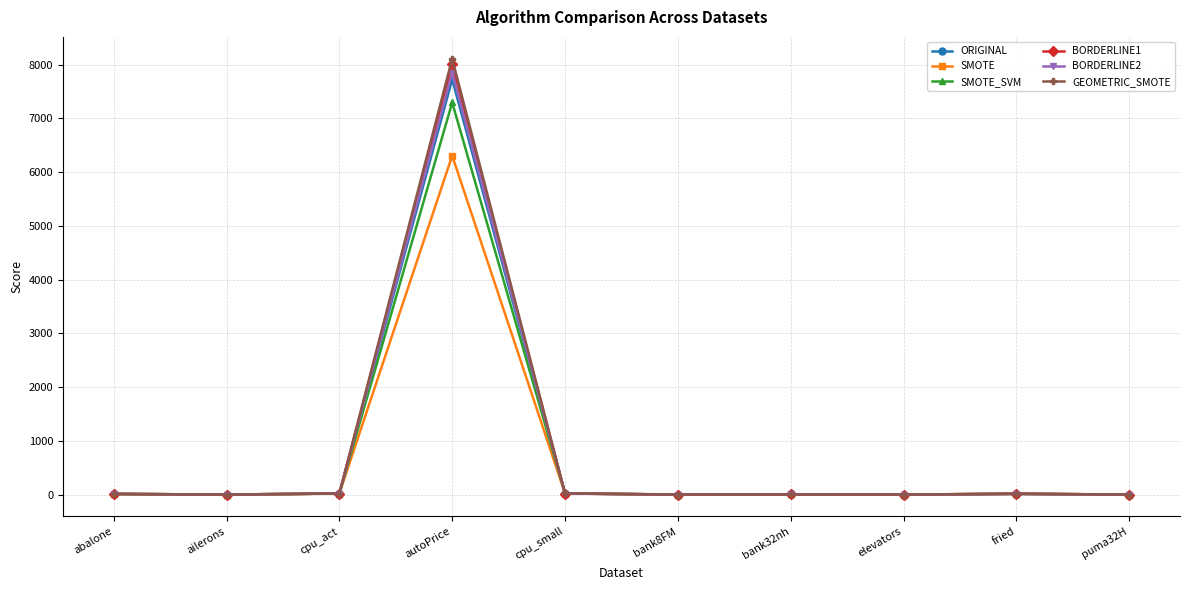

Is the value of SMOTE_SVM at fried greater than the value of BORDERLINE2 at autoPrice?

No